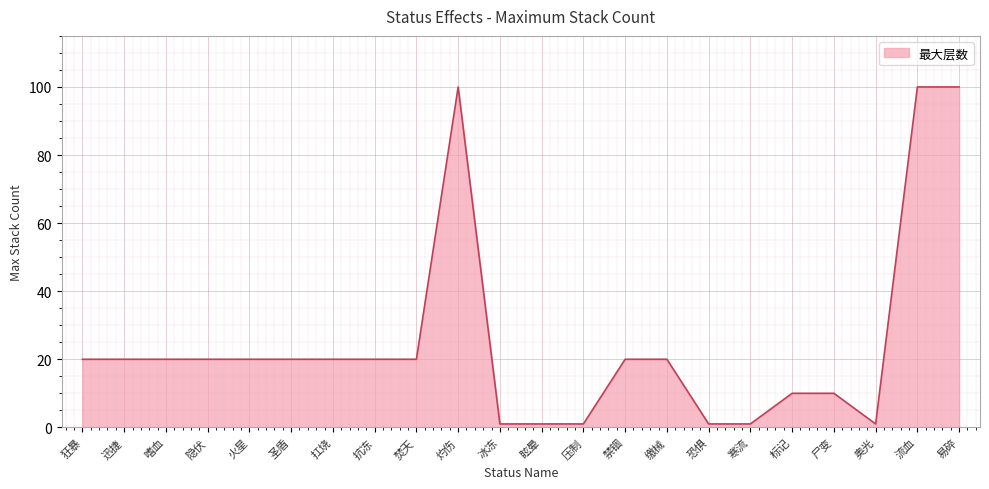

Between 标记 and 易碎, which is larger?

易碎